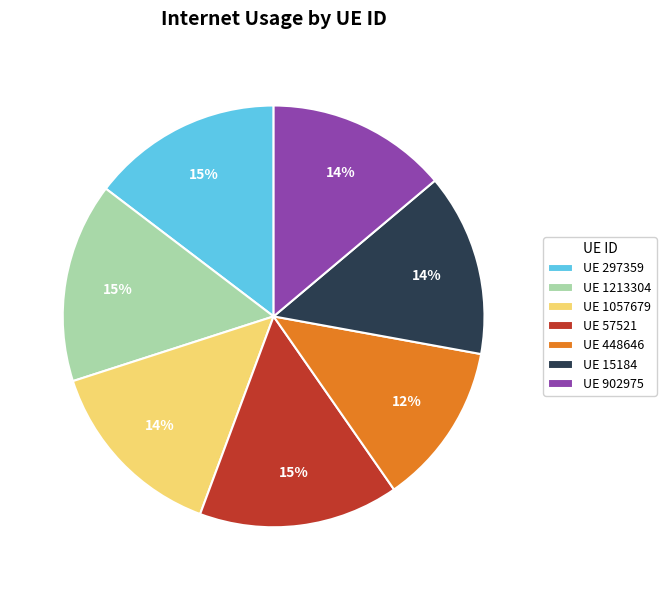

Does any single category account for the majority?

No